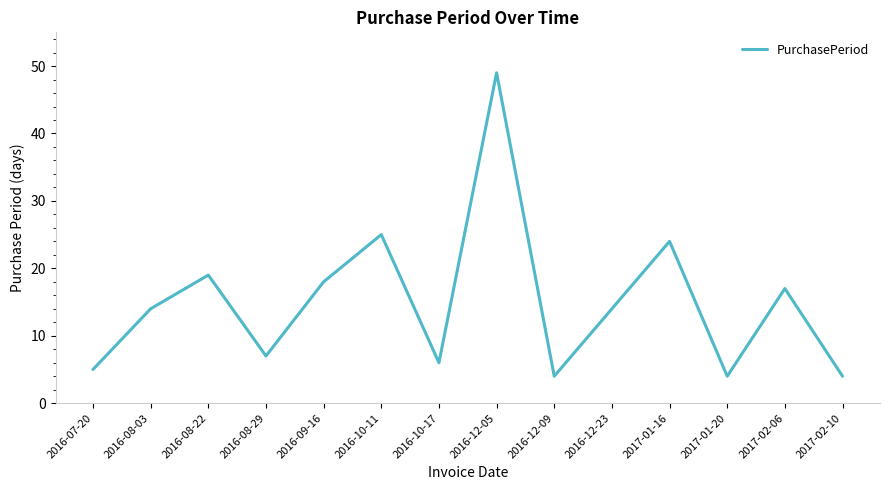

What is the maximum value shown in the chart?

49